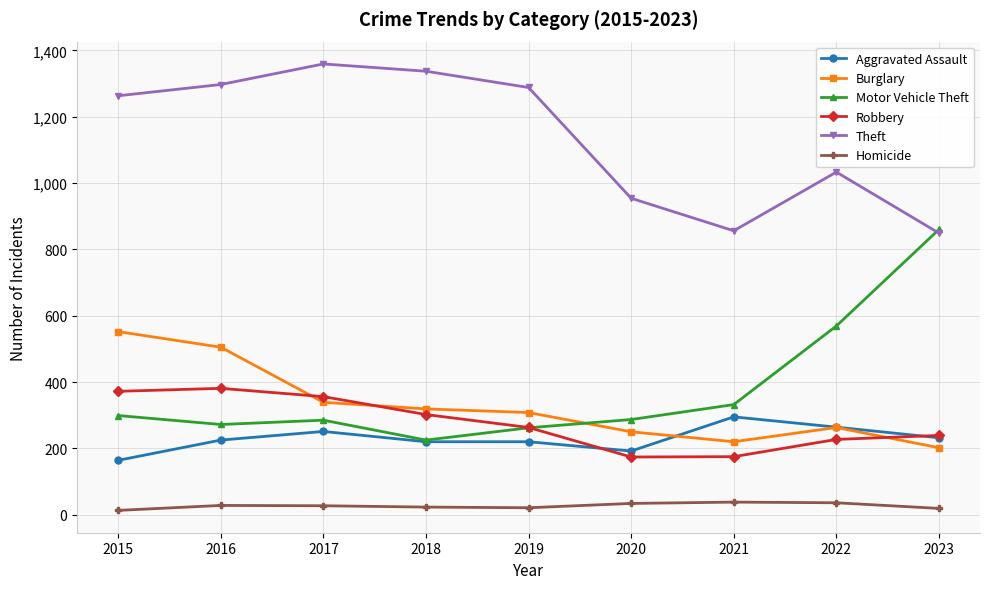

In Burglary, how many points are lower than both neighbors (excluding endpoints)?

1